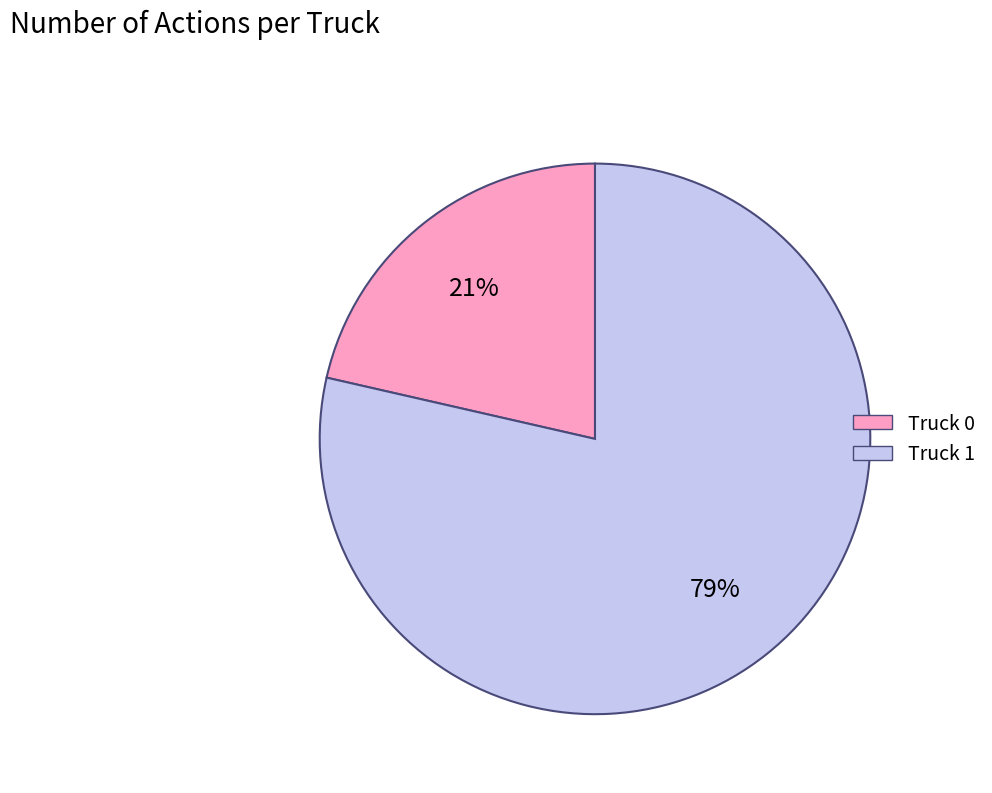

How many slices are in this pie chart?

2